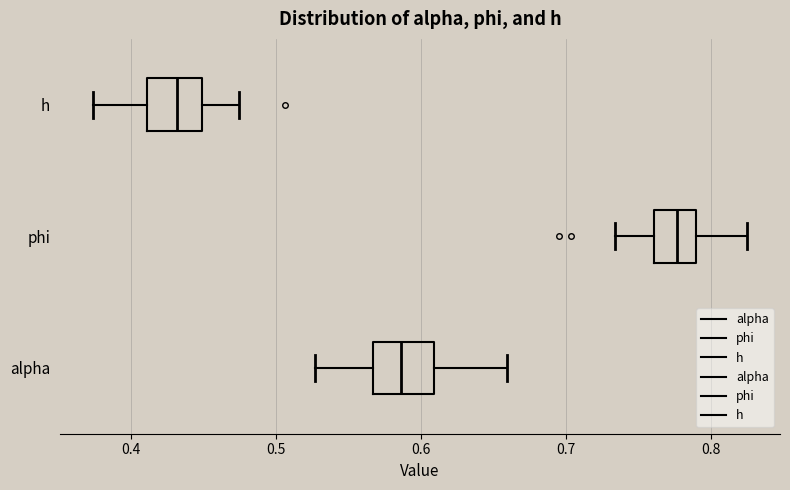

Reading bottom to top, read every box against the x-axis: the position of its median line, the range the box covers, and the ends of its whiskers. The values are not printed on the chart, so give them approximately, as read against the axis.

alpha: median 0.59, box 0.57 to 0.61, whiskers 0.53 to 0.66
phi: median 0.78, box 0.76 to 0.79, whiskers 0.73 to 0.83
h: median 0.43, box 0.41 to 0.45, whiskers 0.37 to 0.47